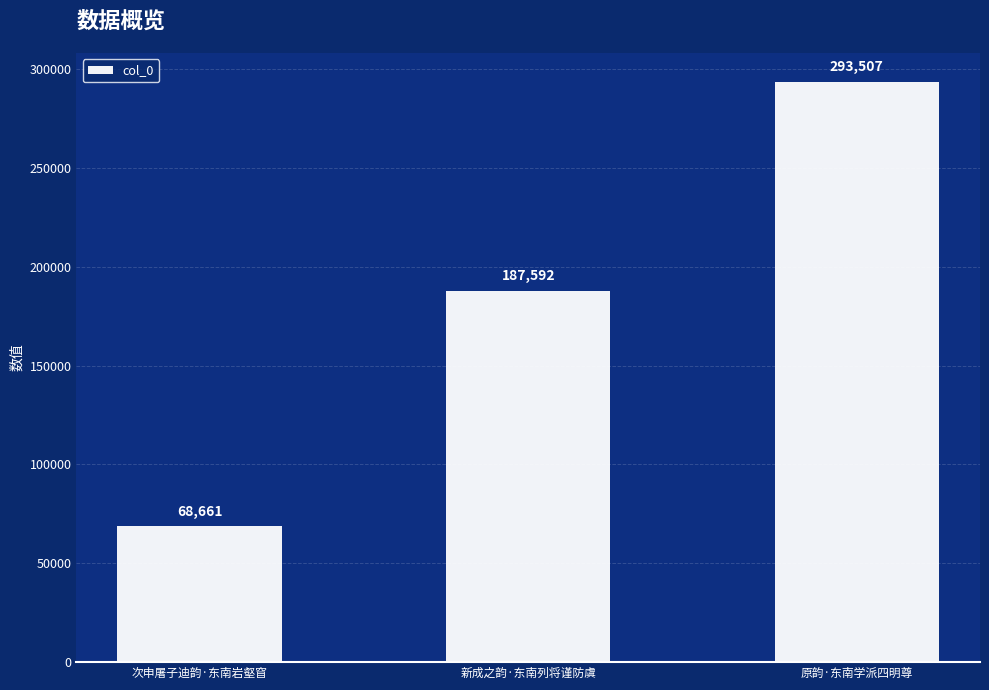

The value at 新成之韵·东南列将谨防虞 is 74523. True or false?

False